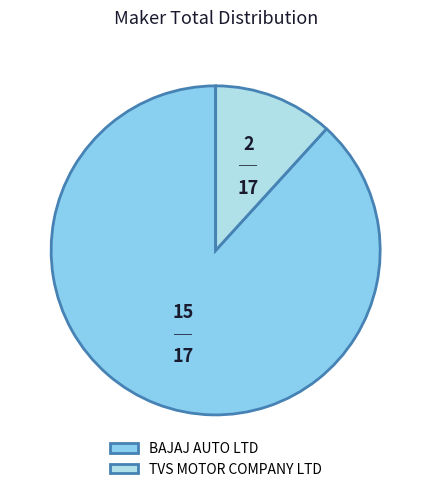

Count the number of slices in the pie.

2